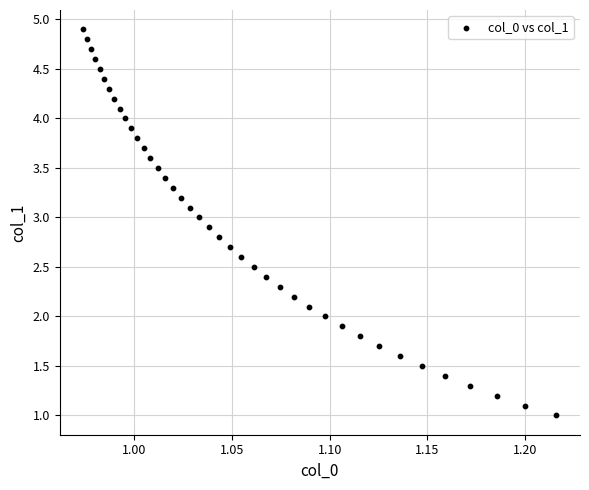

What is the range of Y values (max minus min)?

3.9